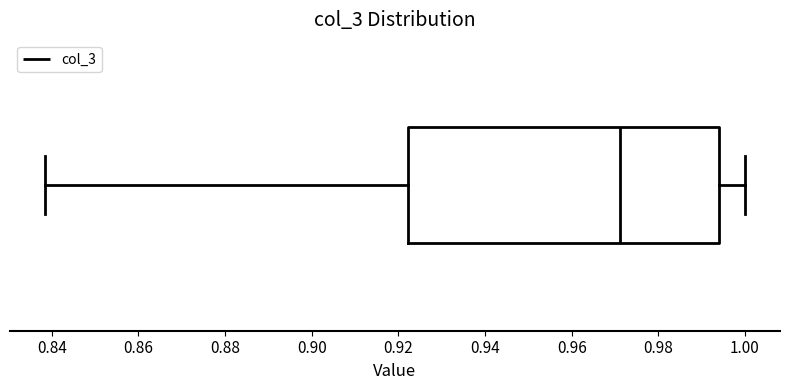

Transcribe this box plot: give where the median line is, the range the box spans, and where the two whiskers end, as read against the x-axis. The values are not printed on the chart, so give them approximately, as read against the axis.

median 0.972, box 0.922 to 0.994, whiskers 0.838 to 1.000